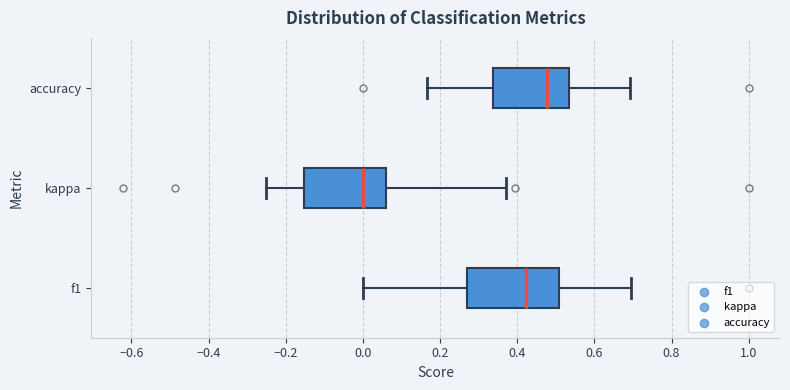

Reading bottom to top, read every box against the x-axis: the position of its median line, the range the box covers, and the ends of its whiskers. The values are not printed on the chart, so give them approximately, as read against the axis.

f1: median 0.42, box 0.26 to 0.50, whiskers 0.00 to 0.70
kappa: median 0.00, box -0.16 to 0.06, whiskers -0.24 to 0.38
accuracy: median 0.48, box 0.34 to 0.54, whiskers 0.16 to 0.70